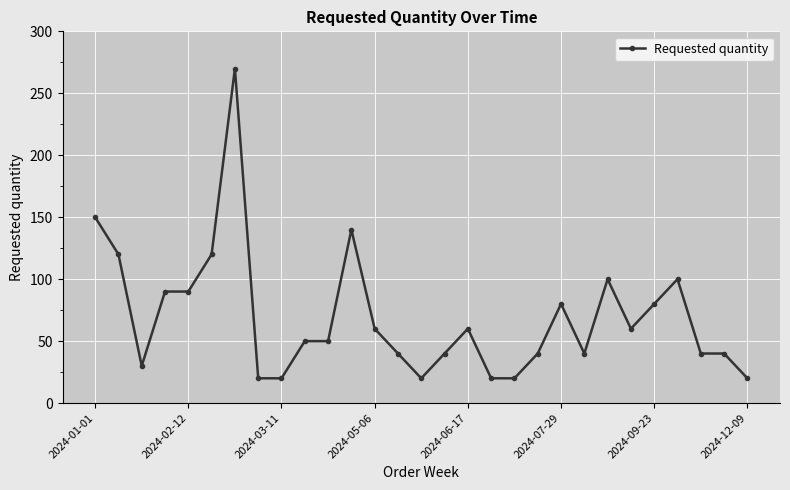

What is the value of the 3rd point from the left?

30